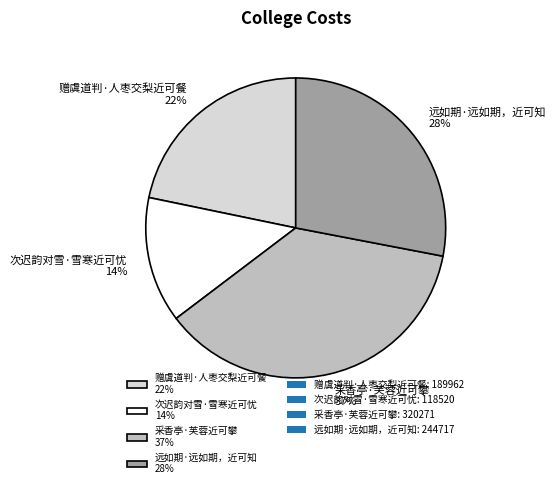

Is it true that 远如期·远如期，近可知 is 28% of the pie?

True